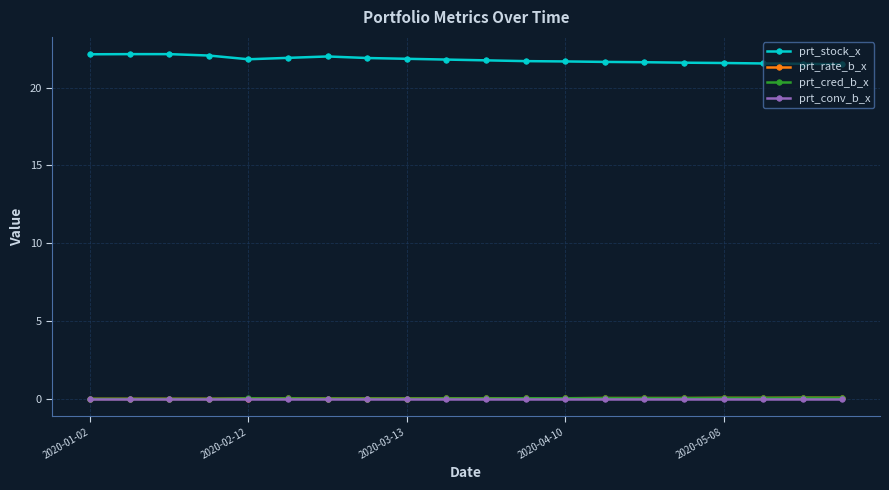

At how many categories does at least one series exceed 3?

20